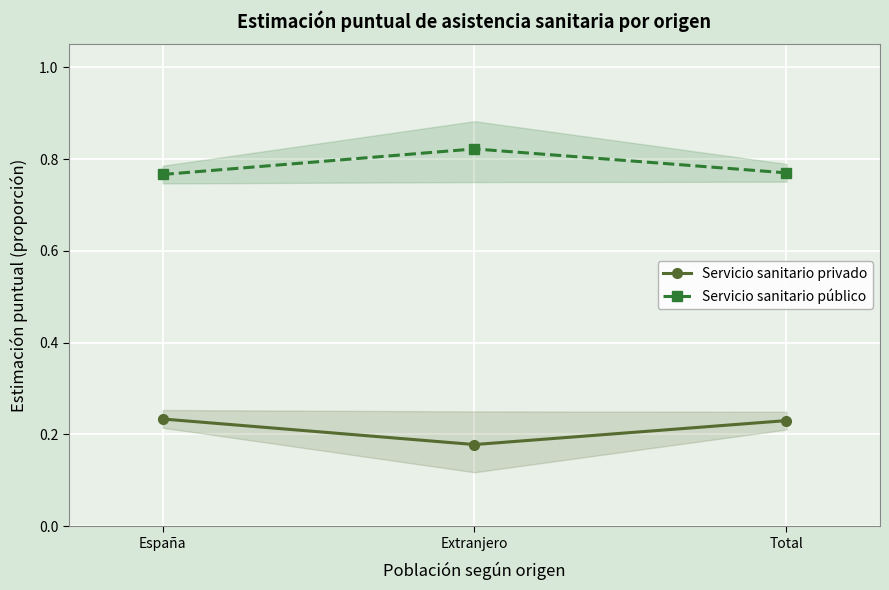

Reading left to right, list all the values displayed in this chart.

Servicio sanitario privado: 0.2	0.2	0.2
Servicio sanitario público: 0.8	0.8	0.8